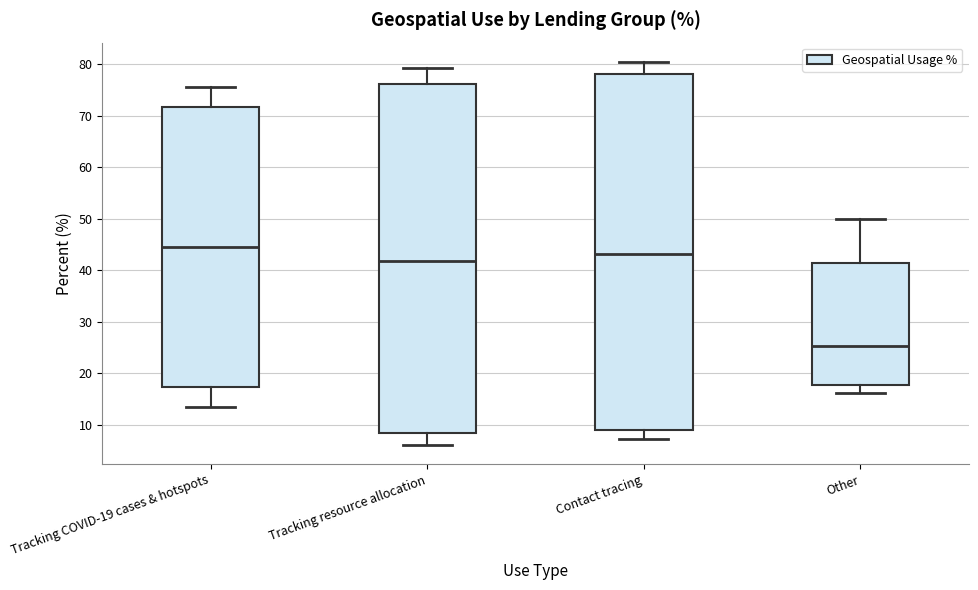

Which box is the tallest, from its lower edge to its upper edge?

Contact tracing